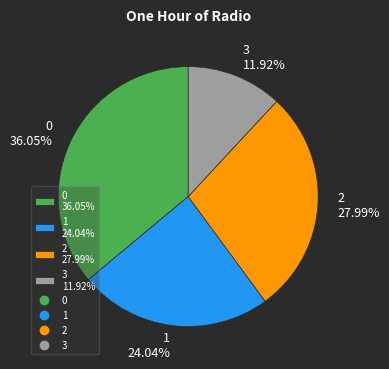

Which has a higher value, 1 or 3?

1